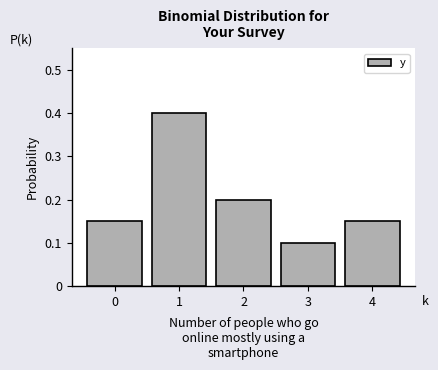

What is the value of the 2nd bar from the left?

0.4